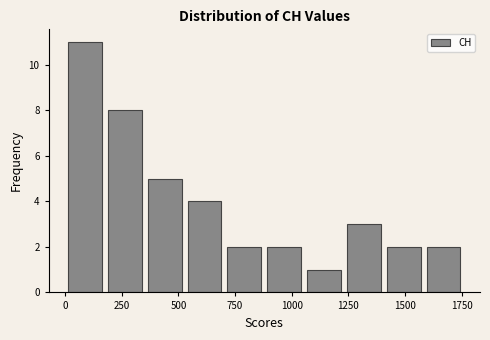

Around what value on the x-axis is the tallest bar? Give the approximate position of its centre, as read against the axis.

100